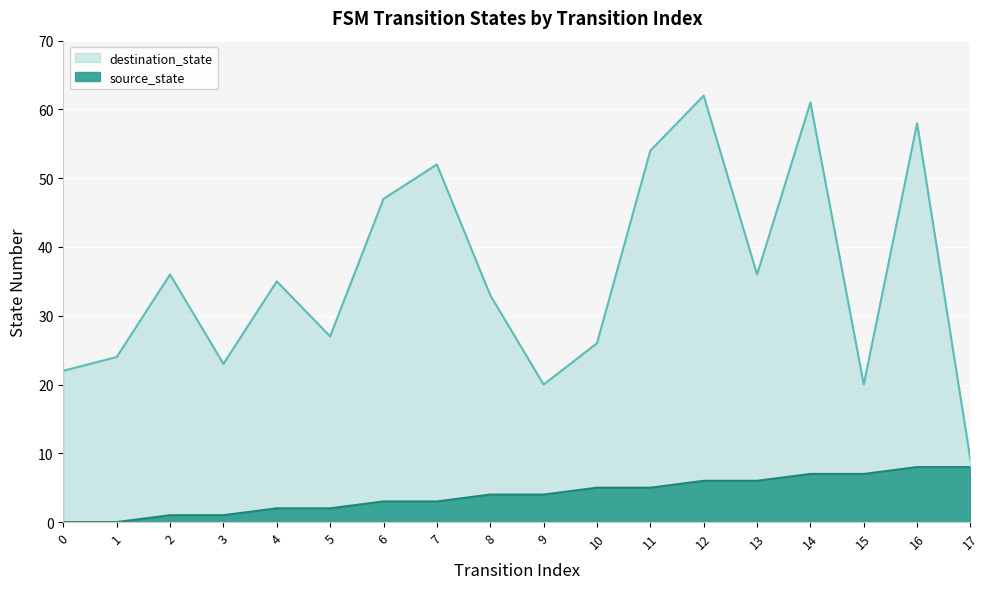

Reading left to right, list all the values displayed in this chart.

source_state: 0=0	1=0	2=1	3=1	4=2	5=2	6=3	7=3	8=4	9=4	10=5	11=5	12=6	13=6	14=7	15=7	16=8	17=8
destination_state: 0=22	1=24	2=36	3=23	4=35	5=27	6=47	7=52	8=33	9=20	10=26	11=54	12=62	13=36	14=61	15=20	16=58	17=9